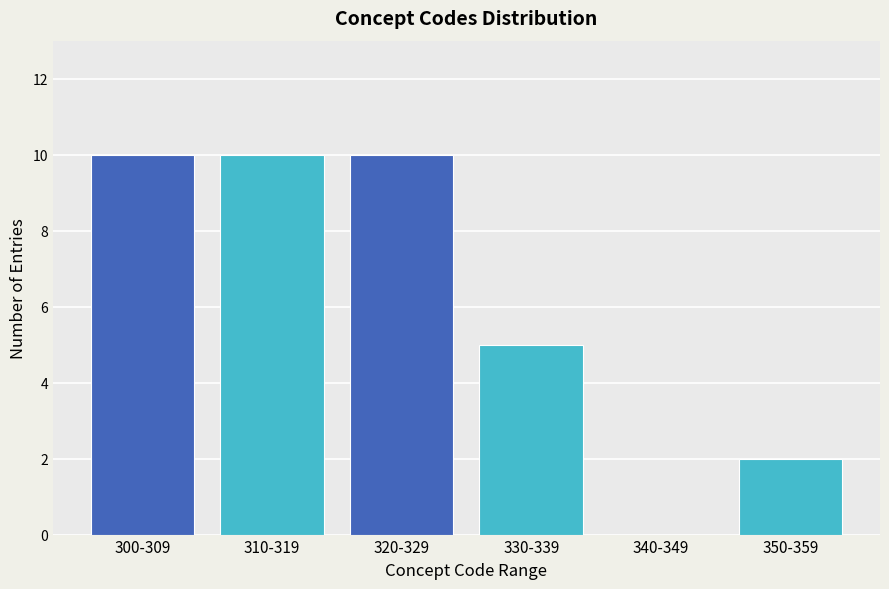

Reading right to left, list all the values displayed in this chart.

350-359=2	340-349=0	330-339=5	320-329=10	310-319=10	300-309=10